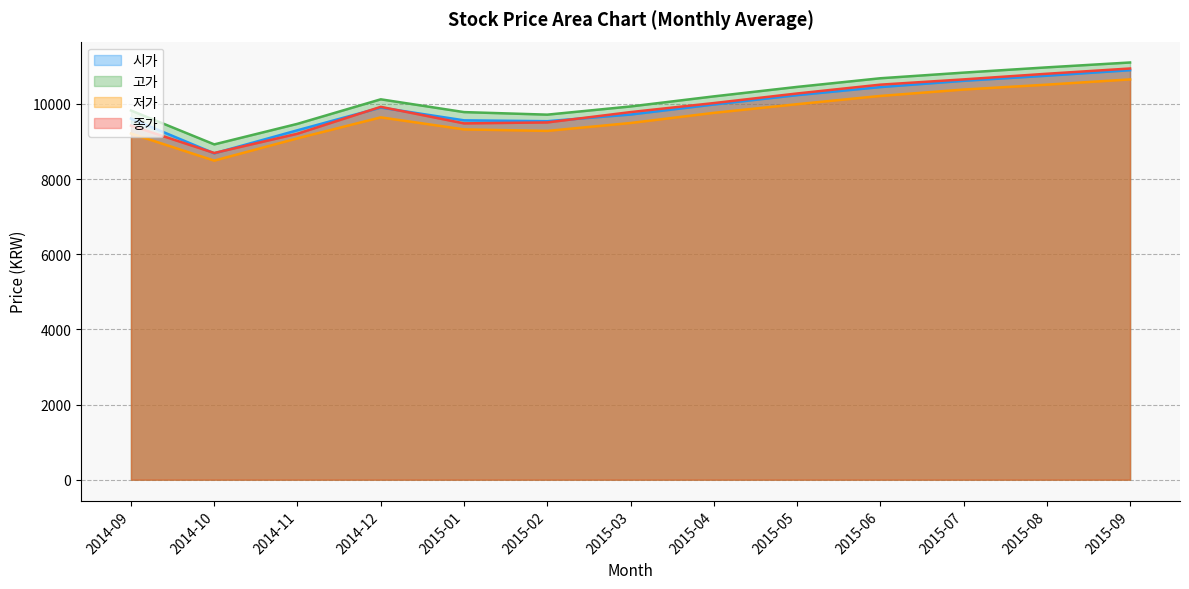

Reading left to right, extract all data points from this chart.

시가: 2014-09=9608	2014-10=8683	2014-11=9297	2014-12=9900	2015-01=9561	2015-02=9538	2015-03=9715	2015-04=9982	2015-05=10231	2015-06=10445	2015-07=10612	2015-08=10748	2015-09=10895
고가: 2014-09=9823	2014-10=8921	2014-11=9468	2014-12=10120	2015-01=9780	2015-02=9712	2015-03=9930	2015-04=10198	2015-05=10450	2015-06=10680	2015-07=10830	2015-08=10970	2015-09=11100
저가: 2014-09=9210	2014-10=8489	2014-11=9082	2014-12=9640	2015-01=9320	2015-02=9280	2015-03=9490	2015-04=9760	2015-05=9990	2015-06=10210	2015-07=10380	2015-08=10510	2015-09=10650
종가: 2014-09=9421	2014-10=8692	2014-11=9205	2014-12=9920	2015-01=9480	2015-02=9505	2015-03=9780	2015-04=10020	2015-05=10275	2015-06=10510	2015-07=10650	2015-08=10800	2015-09=10940